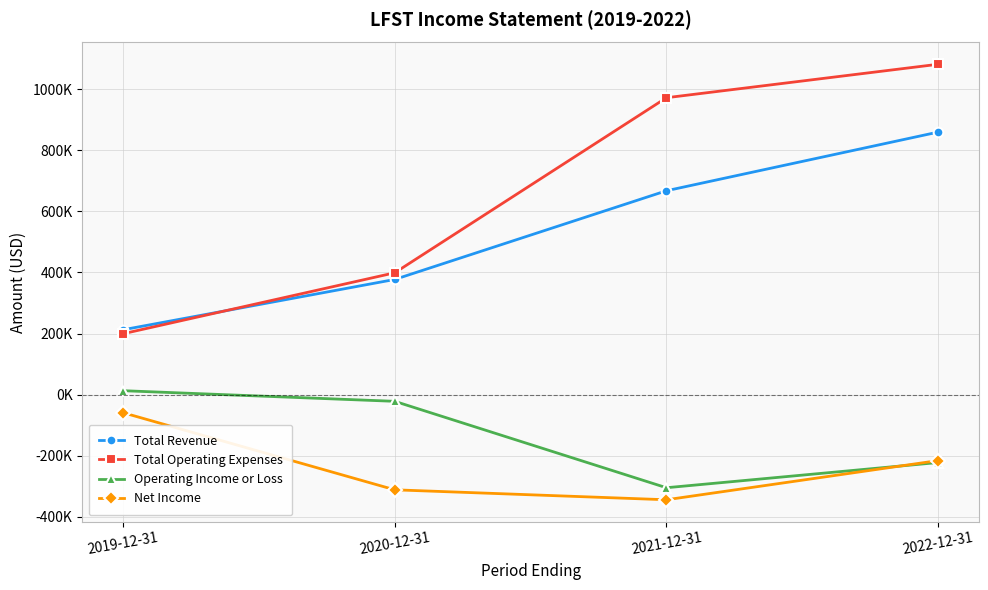

At which category is the sum across all series the highest?

2022-12-31